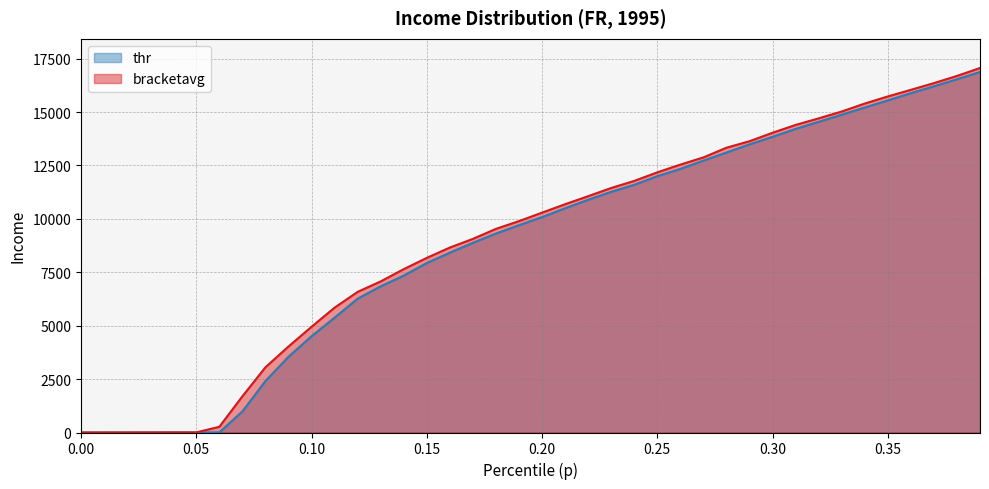

True or false: thr and p intersect in this chart.

False